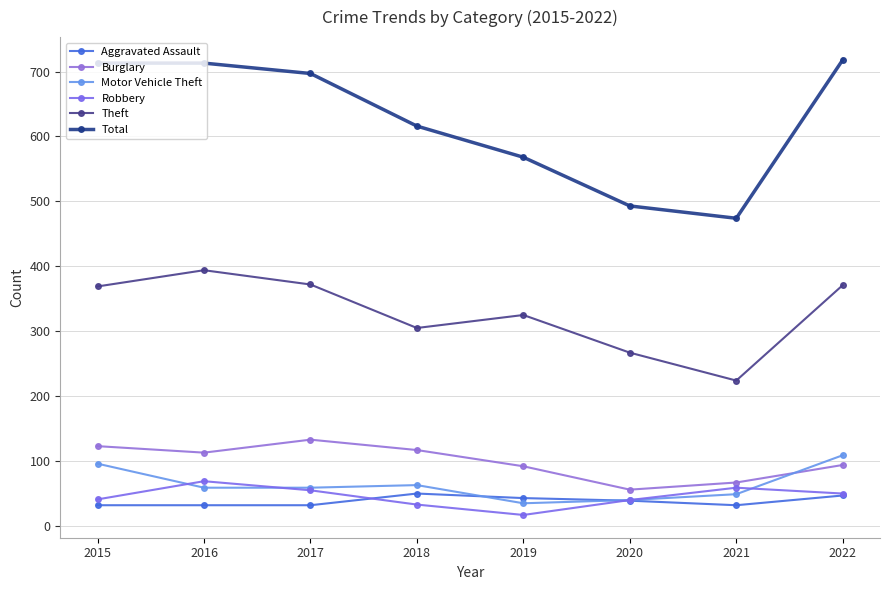

At which label does Aggravated Assault first exceed 39?

2018